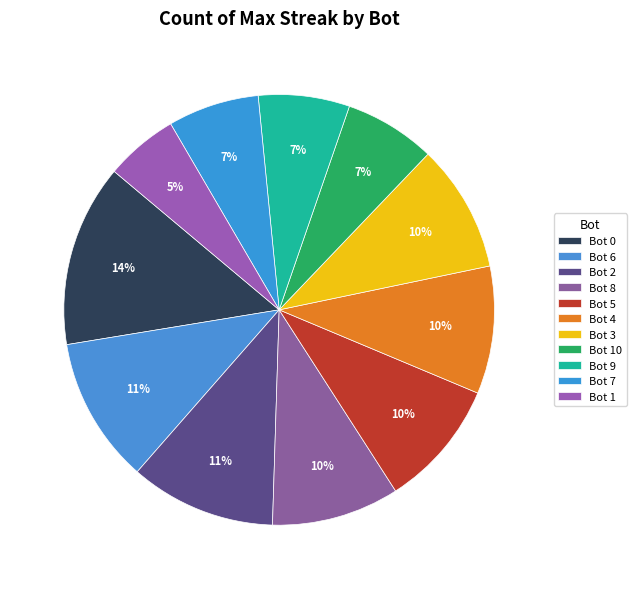

The Bot 3 slice represents 4% of the pie. True or false?

False